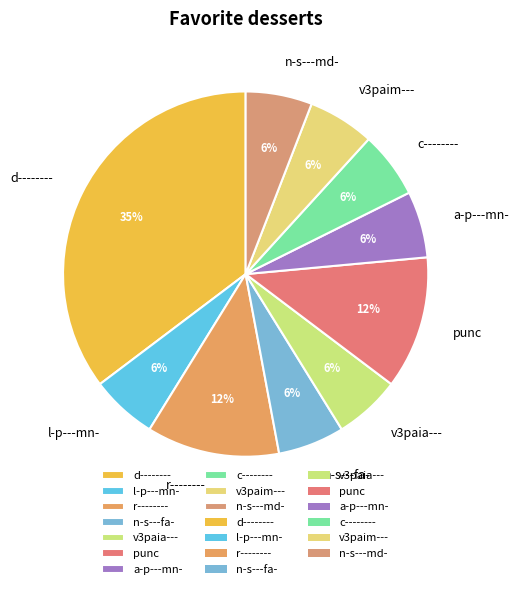

To the nearest percent, what percentage of the pie is r--------?

12%